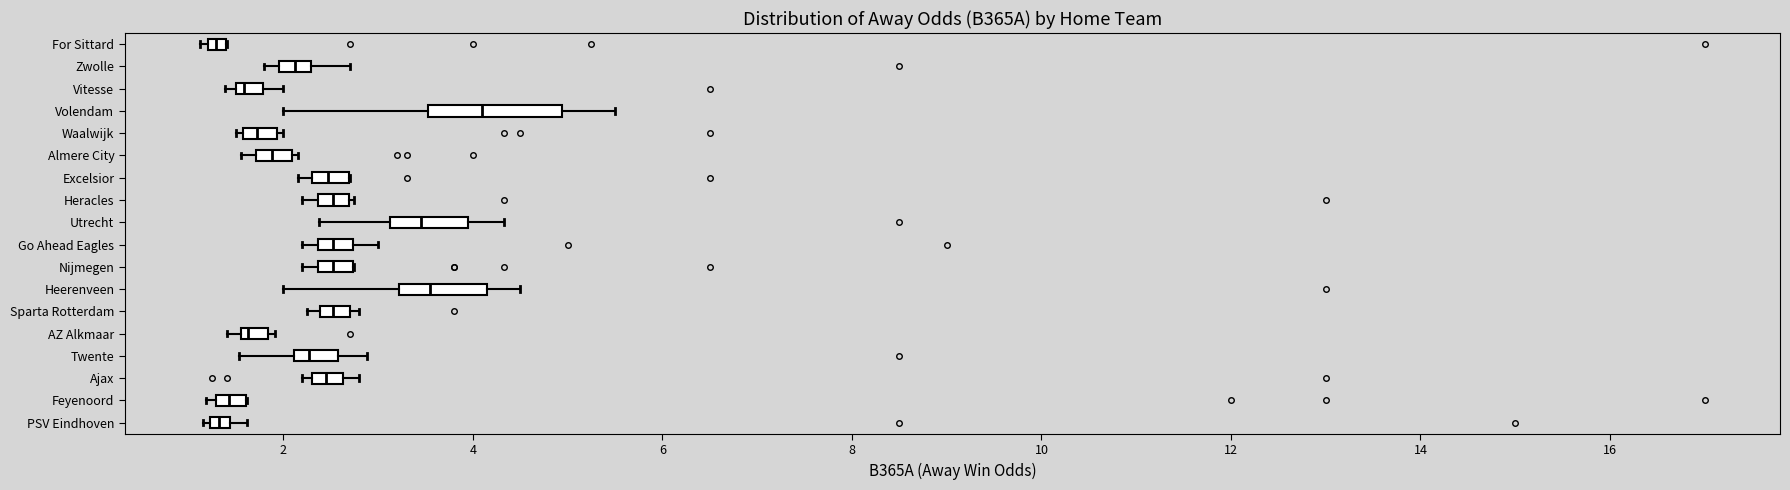

Where is the right edge of the box for Heracles on the x-axis? The values are not printed on the chart, so give them approximately, as read against the axis.

2.6